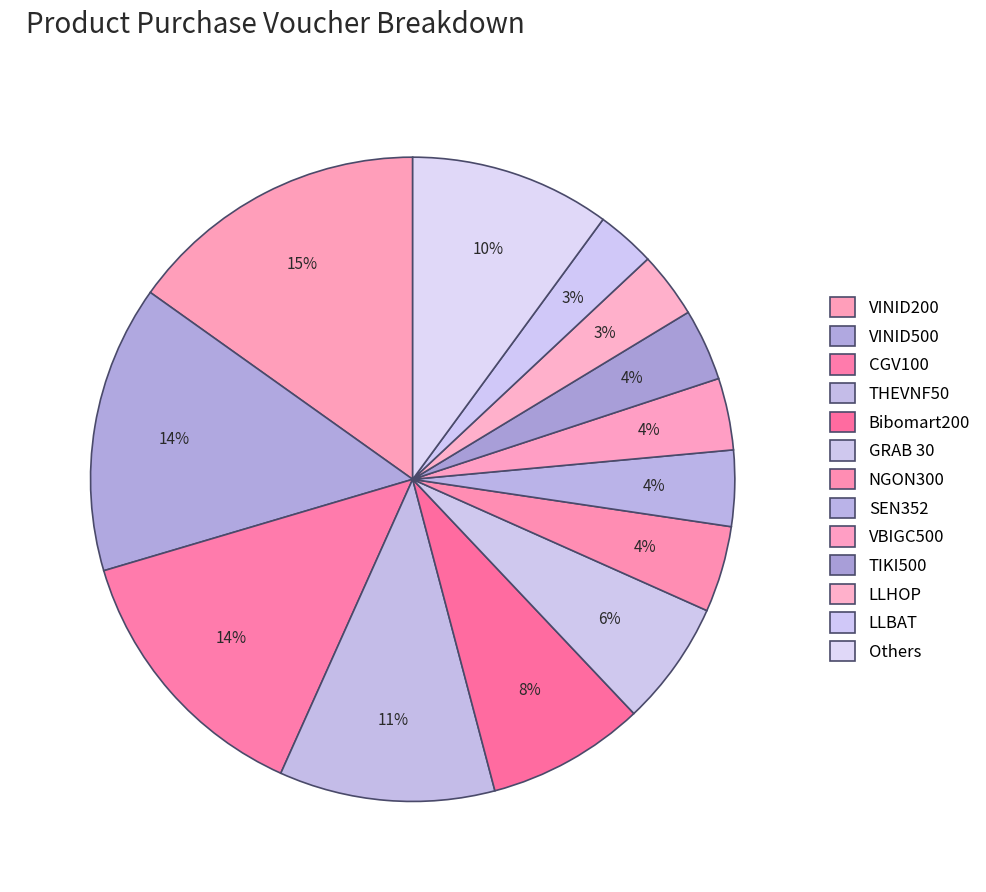

Is it true that THEVNF50 is 11% of the pie?

True